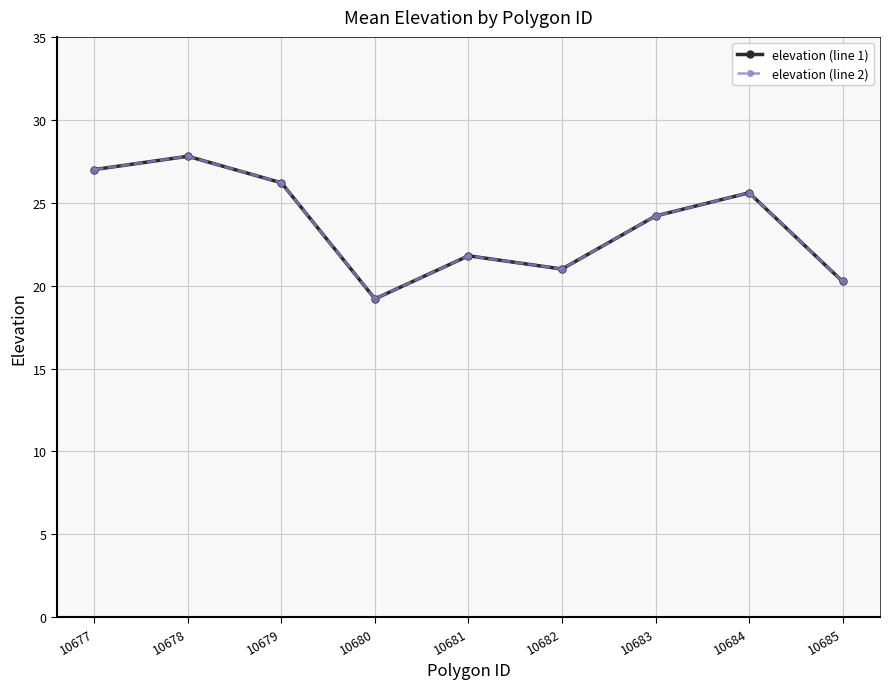

The value of elevation (line 1) at 10678 is 15.4. True or false?

False